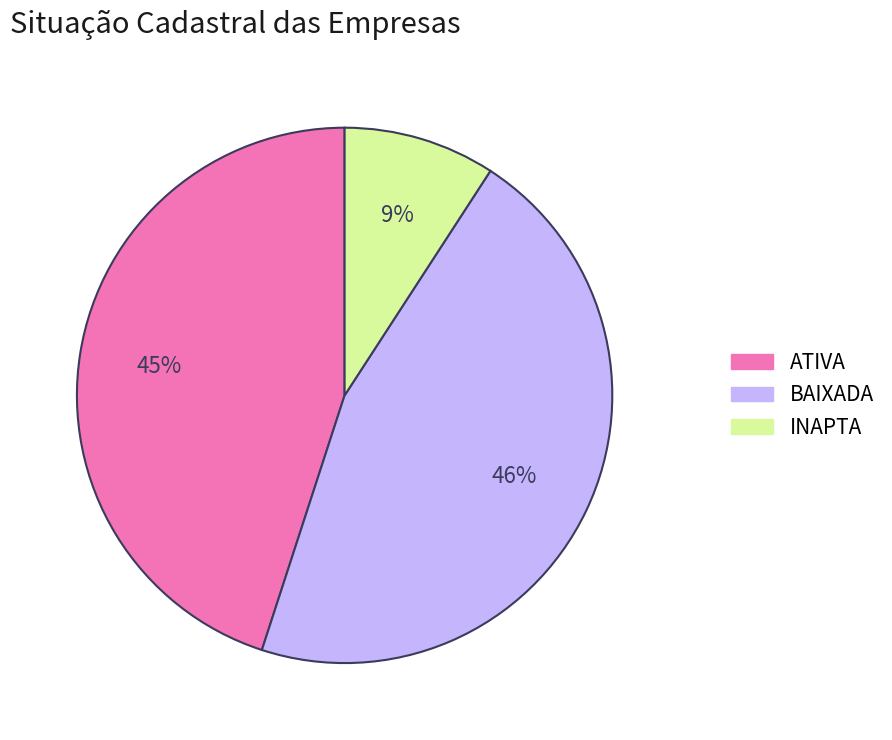

Rank the categories by value from lowest to highest.

INAPTA, ATIVA, BAIXADA